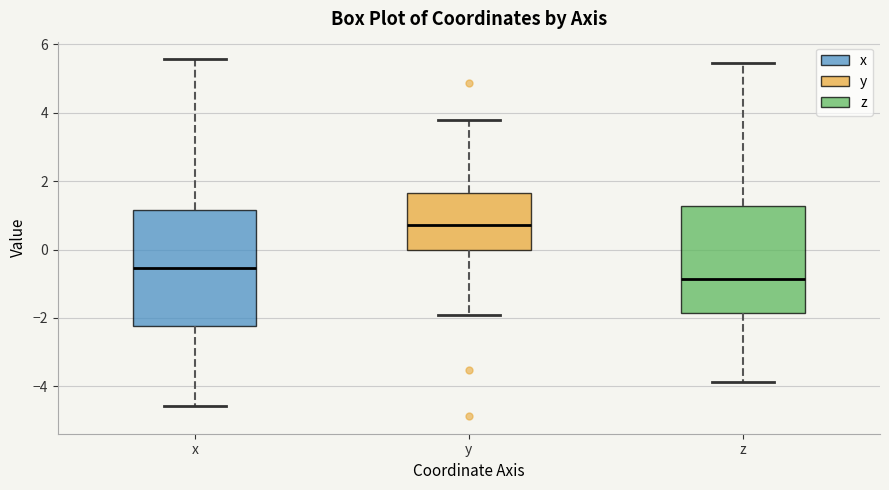

Where is the lower edge of the box for y on the y-axis? The values are not printed on the chart, so give them approximately, as read against the axis.

0.0